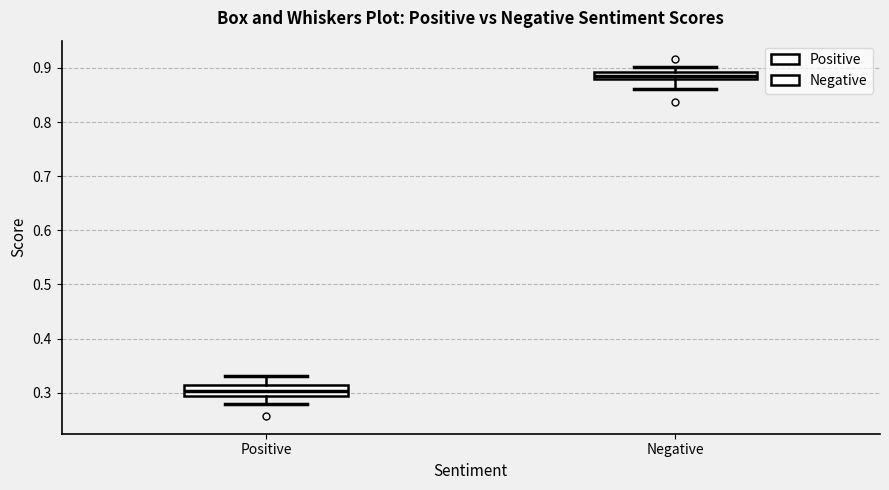

Which box has the lowest median line?

Positive